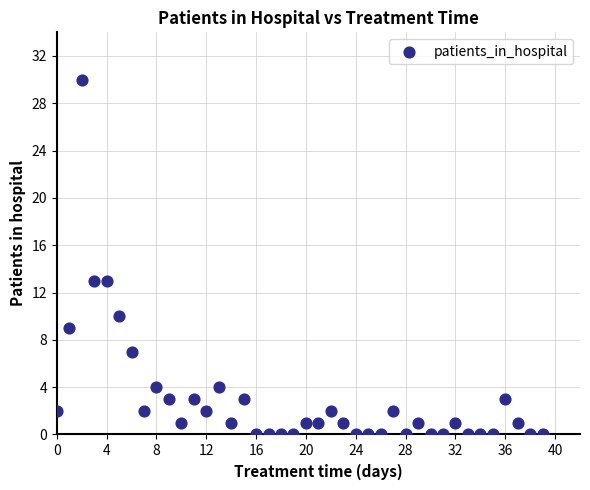

What is the range of Y values (max minus min)?

30